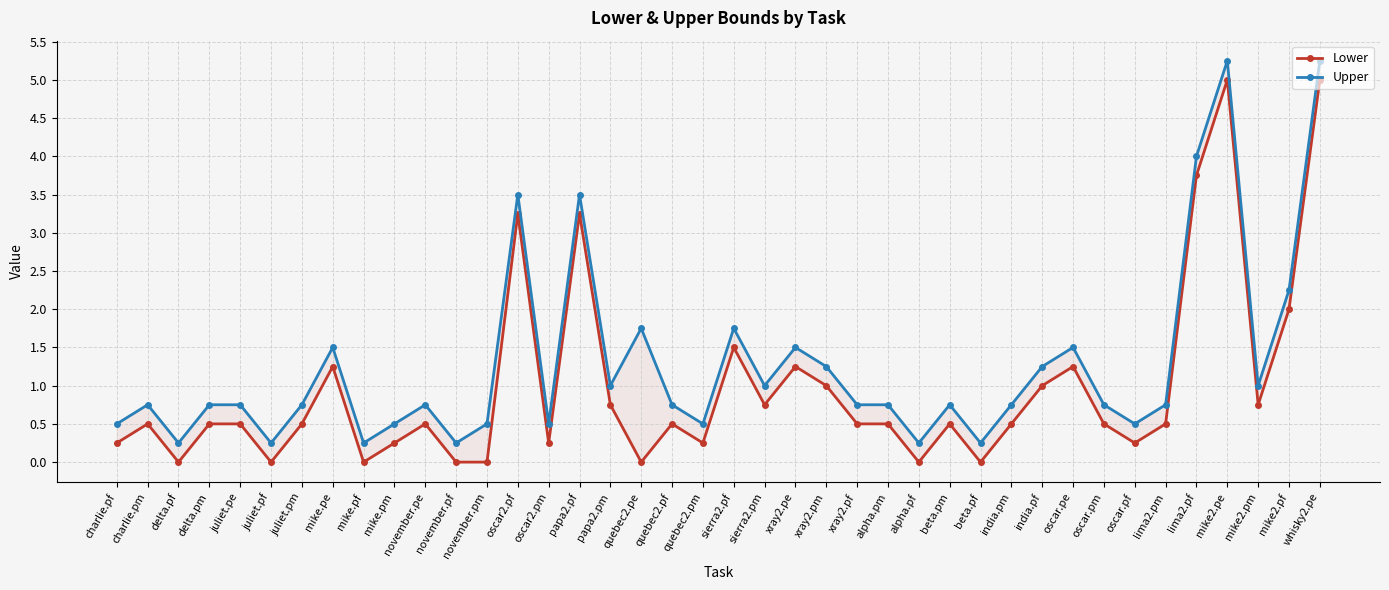

Rank the series by their maximum value, from highest to lowest.

Upper, Lower